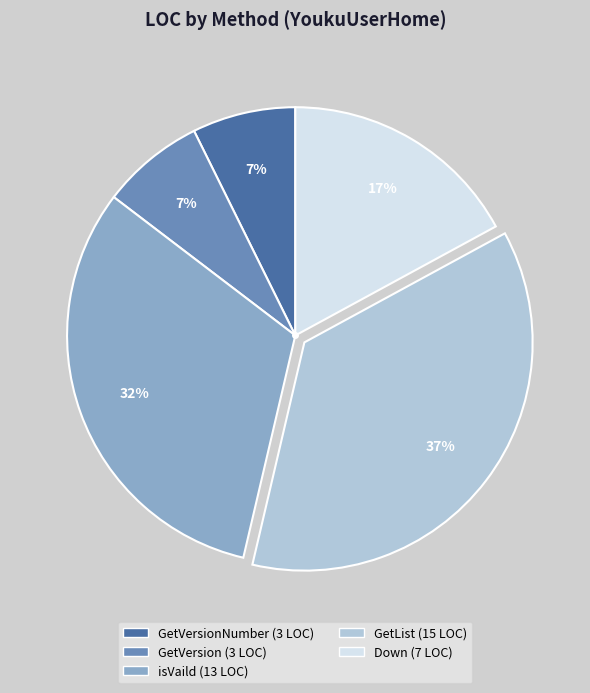

Does any single category account for the majority?

No